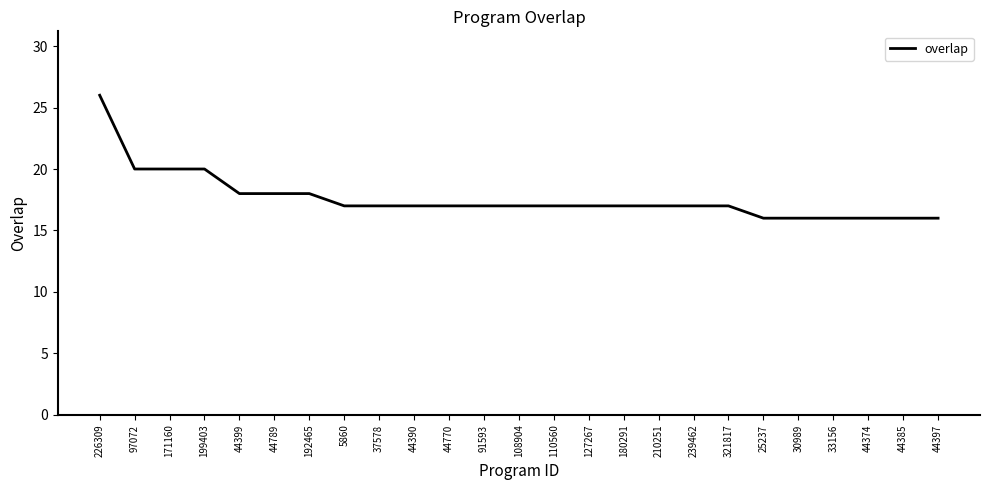

Reading left to right, extract all data points from this chart.

26	20	20	20	18	18	18	17	17	17	17	17	17	17	17	17	17	17	17	16	16	16	16	16	16